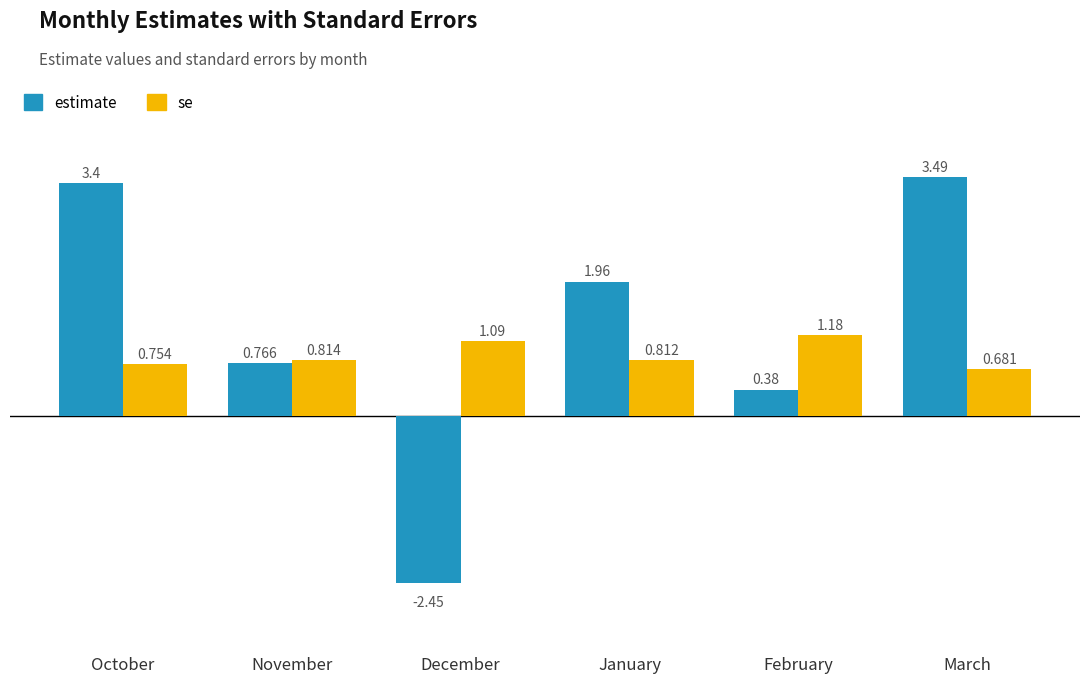

At which label does se reach its minimum?

March